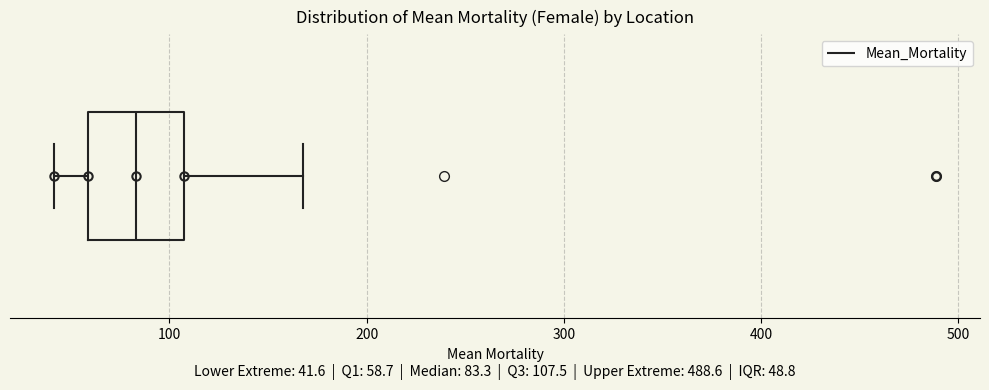

Transcribe this box plot: give where the median line is, the range the box spans, and where the two whiskers end, as read against the x-axis. The values are not printed on the chart, so give them approximately, as read against the axis.

median 80, box 60 to 110, whiskers 40 to 170